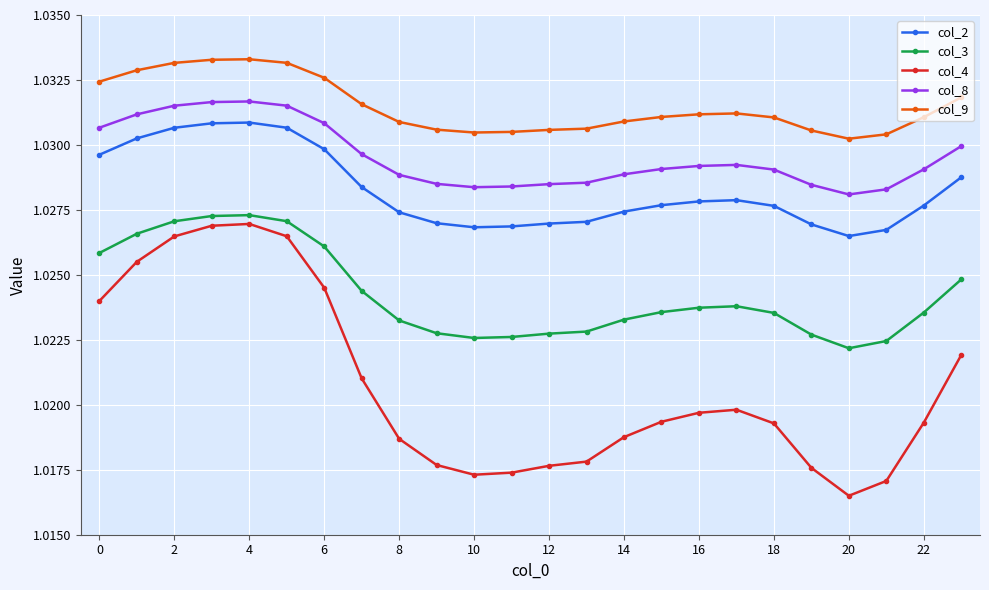

True or false: col_2 and col_8 cross at least once.

False